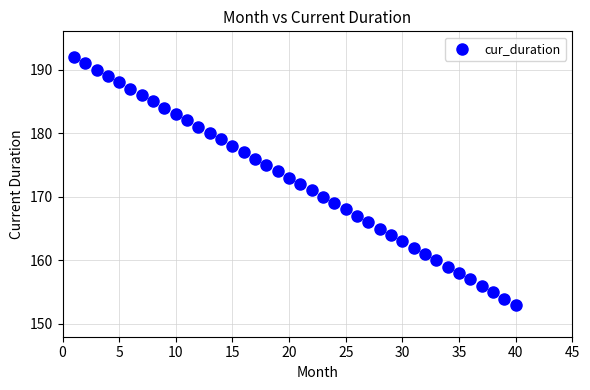

What is the range of X values (max minus min)?

39